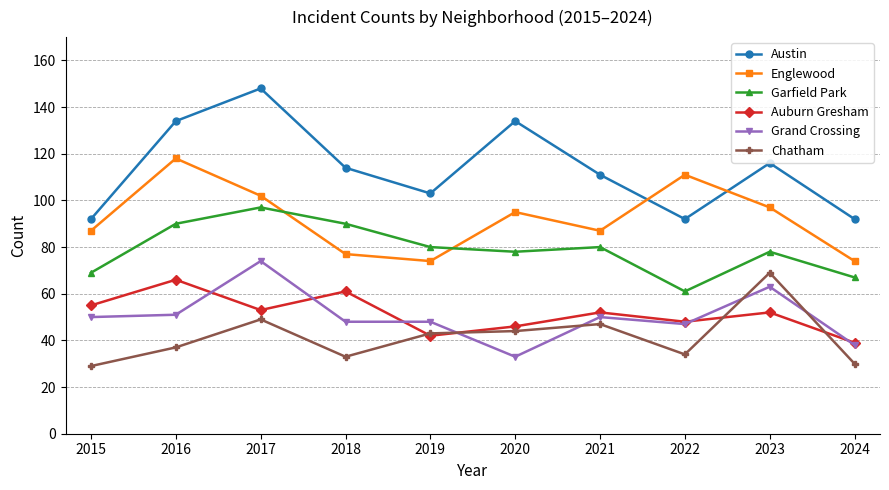

What is the difference between the maximum and minimum values in the Grand Crossing series?

41